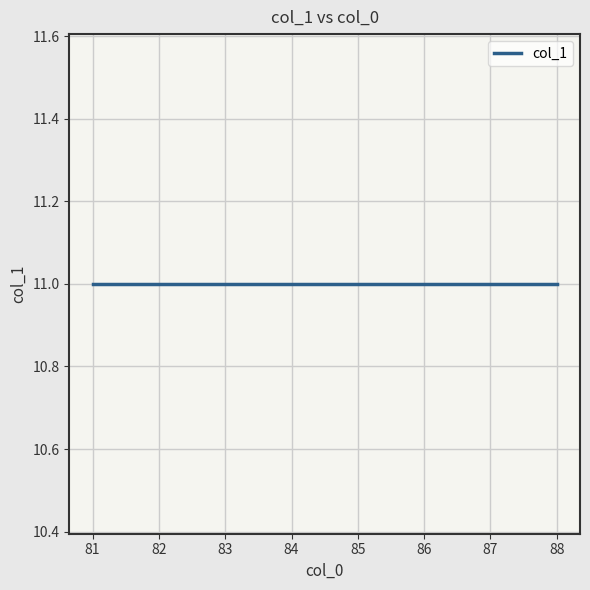

How many data points does each series have?

40